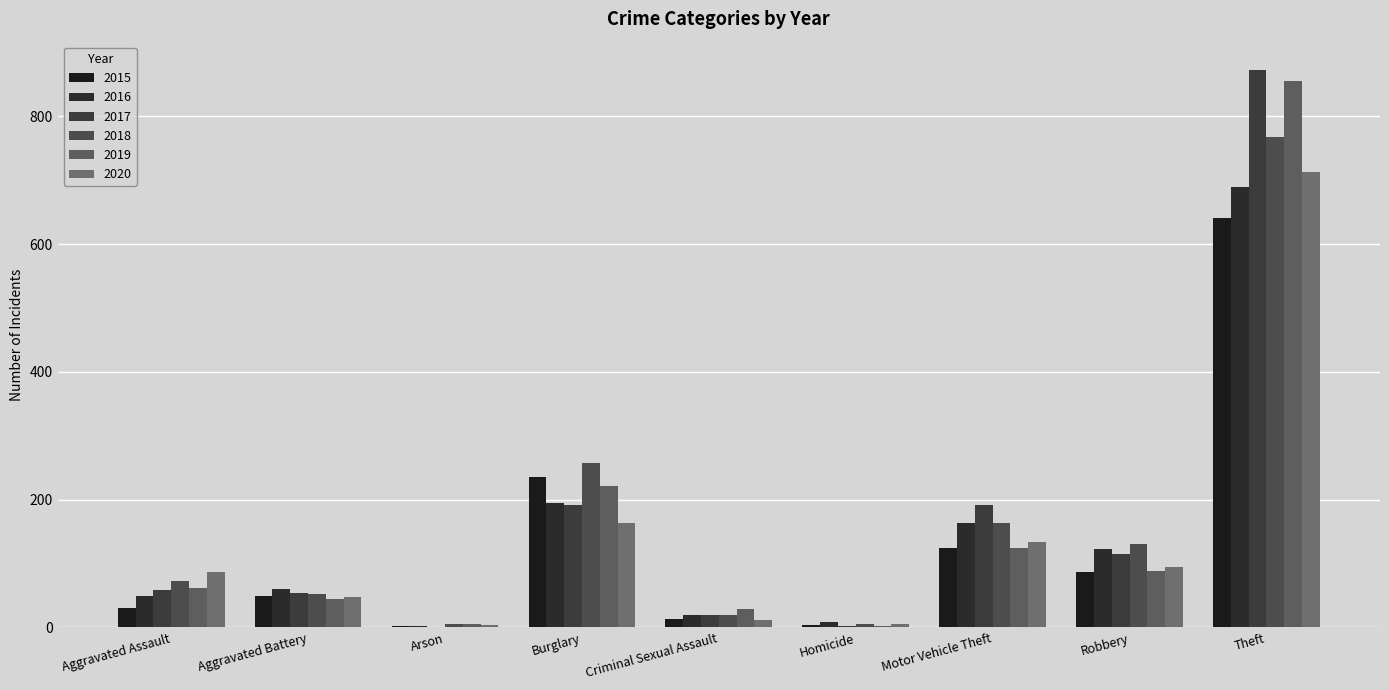

Does the chart contain stacked bars?

No